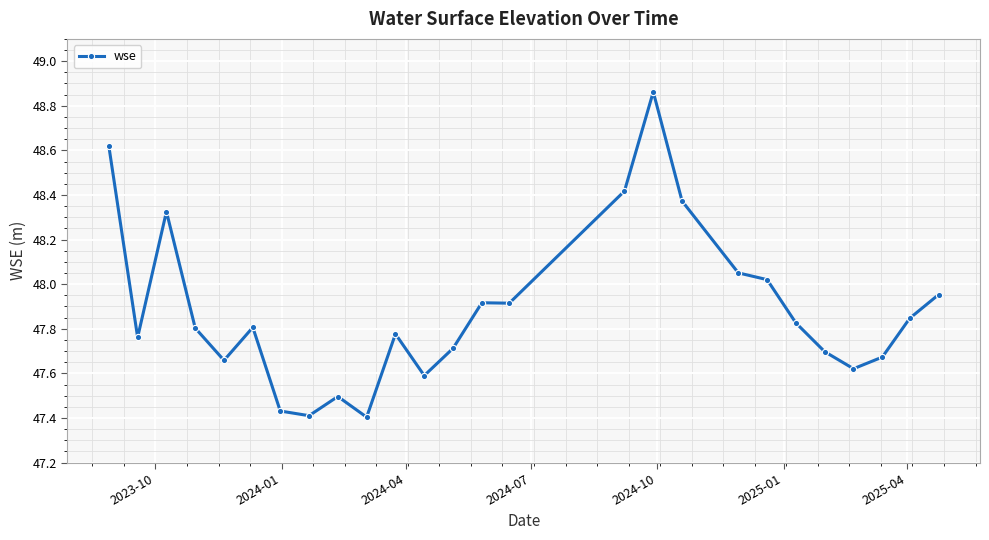

True or false: there are more than 1 points higher than both neighbors.

True